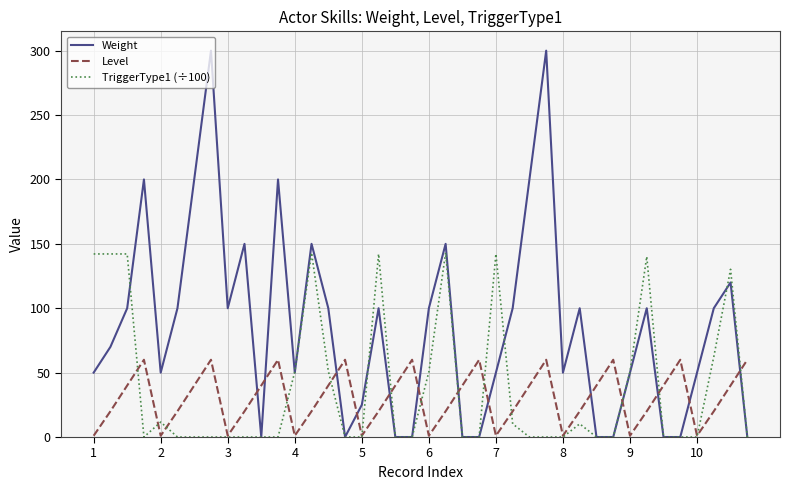

Which series has the widest spread of values?

Weight